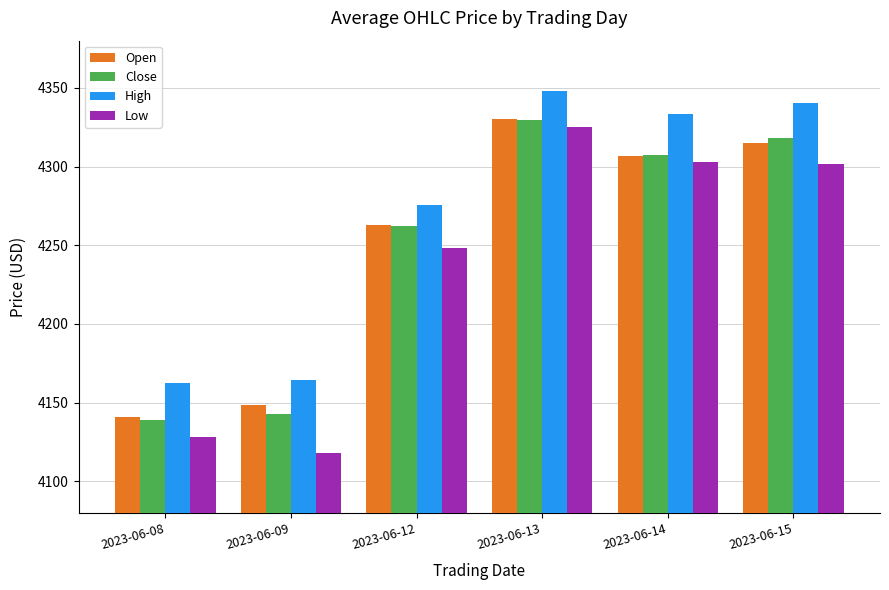

What is the average value of the Open series?

4250.7